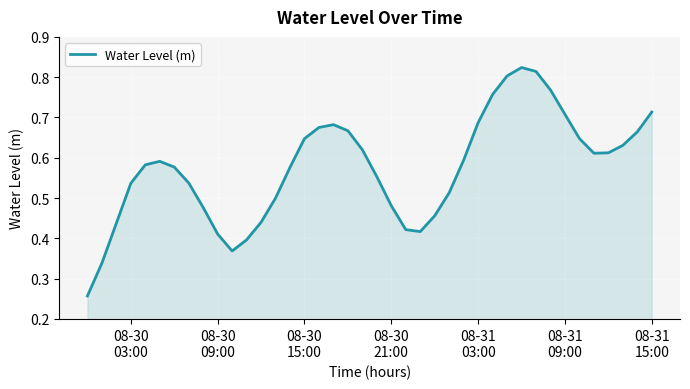

Reading right to left, what are all the values shown in this chart?

0.7	0.7	0.6	0.6	0.6	0.6	0.7	0.8	0.8	0.8	0.8	0.8	0.7	0.6	0.5	0.5	0.4	0.4	0.5	0.6	0.6	0.7	0.7	0.7	0.6	0.6	0.5	0.4	0.4	0.4	0.4	0.5	0.5	0.6	0.6	0.6	0.5	0.4	0.3	0.3